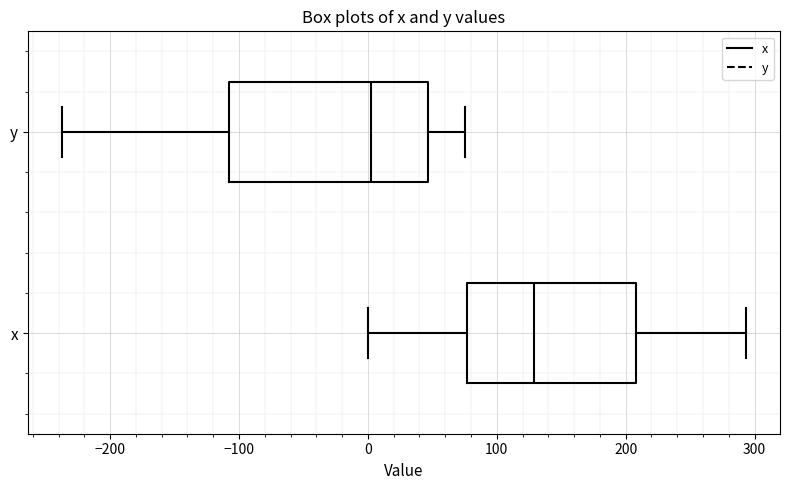

Reading bottom to top, read every box against the x-axis: the position of its median line, the range the box covers, and the ends of its whiskers. The values are not printed on the chart, so give them approximately, as read against the axis.

x: median 130, box 80 to 210, whiskers 0 to 290
y: median 0, box -110 to 50, whiskers -240 to 80